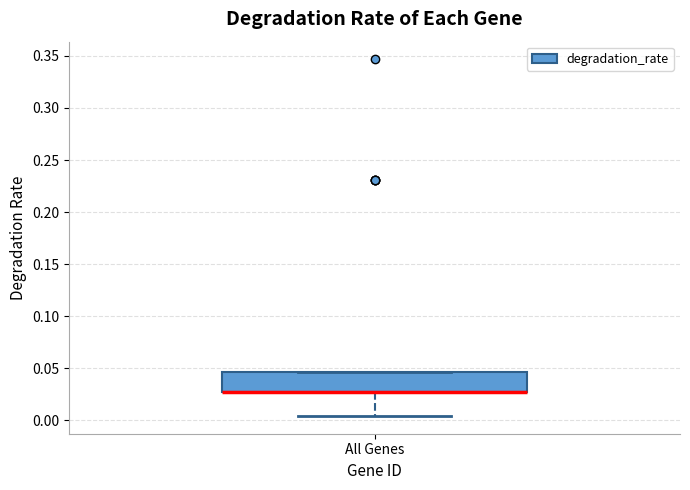

Where is the upper edge of the box for All Genes on the y-axis? The values are not printed on the chart, so give them approximately, as read against the axis.

0.045